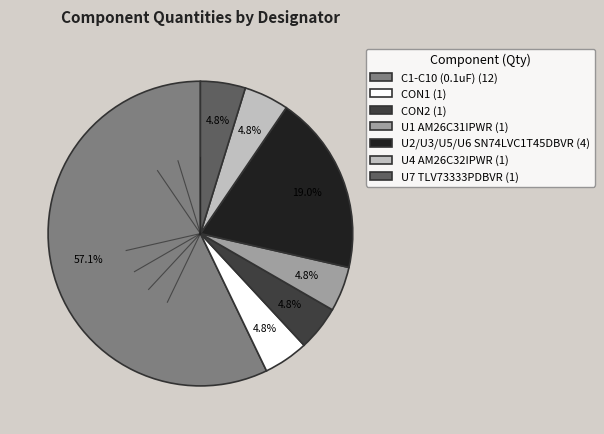

To the nearest percent, what percentage of the pie is U2/U3/U5/U6 SN74LVC1T45DBVR?

19%